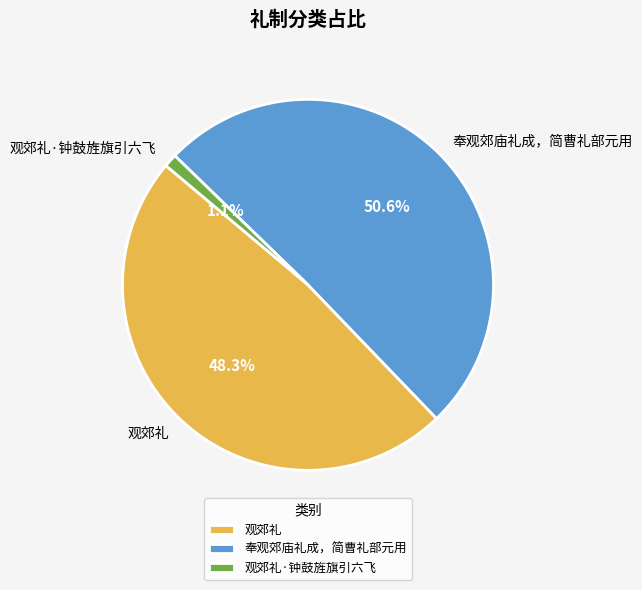

How much of the chart is everything except 观郊礼·钟鼓旌旗引六飞?

98.9%